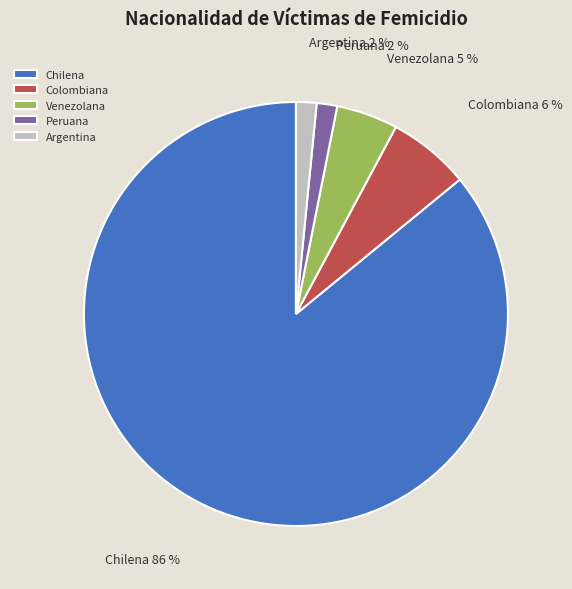

To the nearest percent, what is the difference between the Venezolana and Argentina slice percentages?

3%